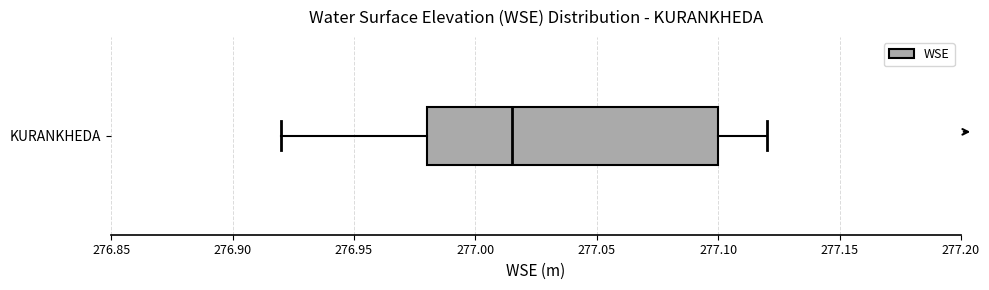

Transcribe this box plot: give where the median line is, the range the box spans, and where the two whiskers end, as read against the x-axis. The values are not printed on the chart, so give them approximately, as read against the axis.

median 277.015, box 276.980 to 277.100, whiskers 276.920 to 277.120